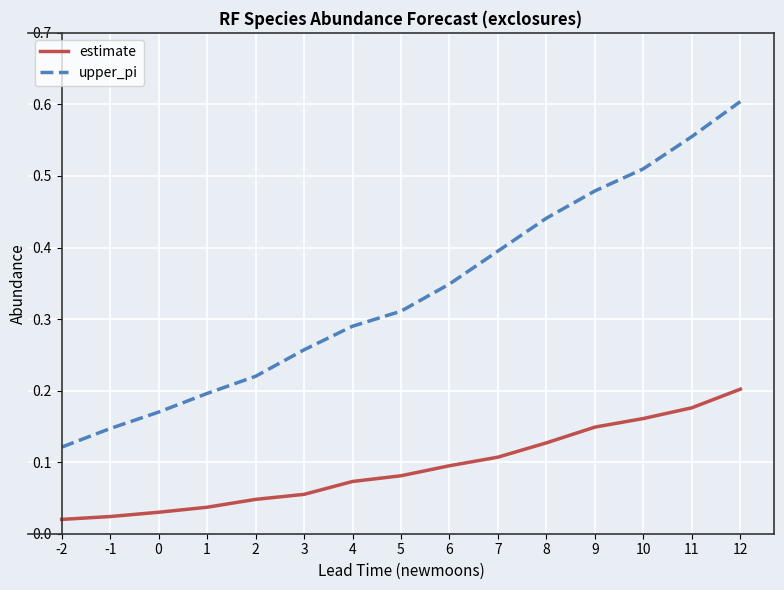

Rank the series by their maximum value, from lowest to highest.

estimate, upper_pi